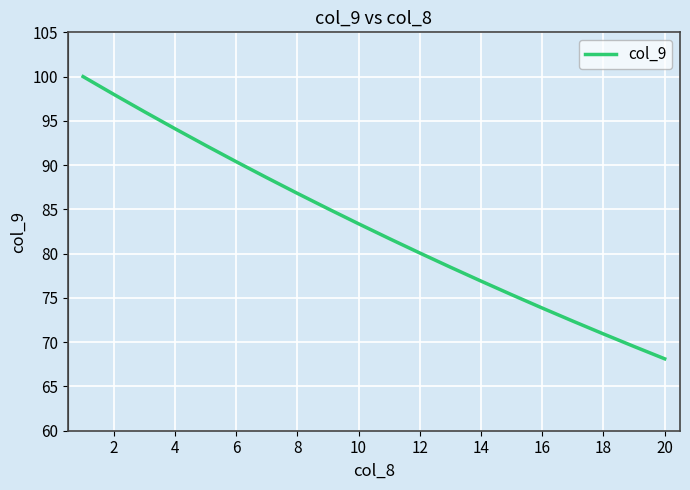

How many lines are shown in the chart?

1